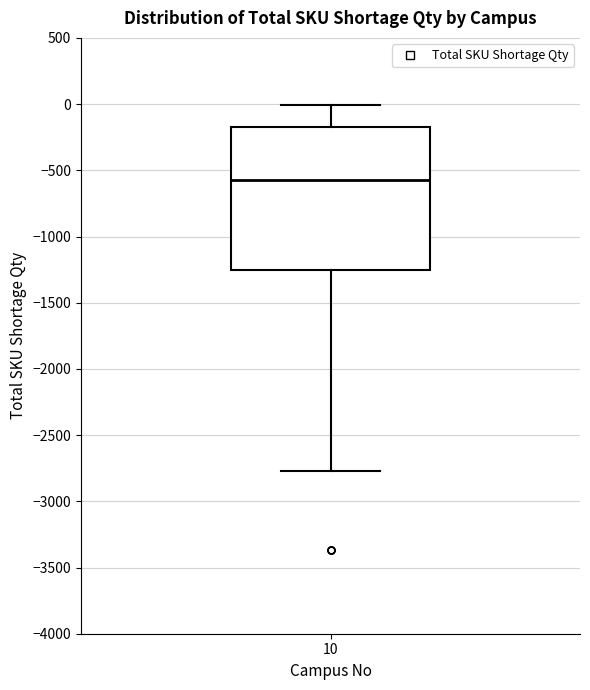

Read this box plot against the y-axis: the position of the median line, the range covered by the box, and the ends of both whiskers. The values are not printed on the chart, so give them approximately, as read against the axis.

median -550, box -1250 to -150, whiskers -2750 to 0